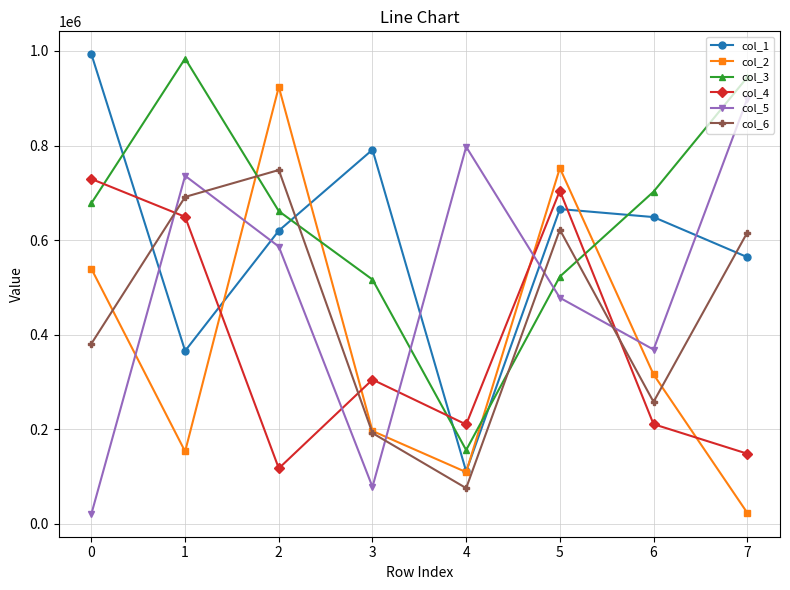

How many distinct data groups are displayed?

6